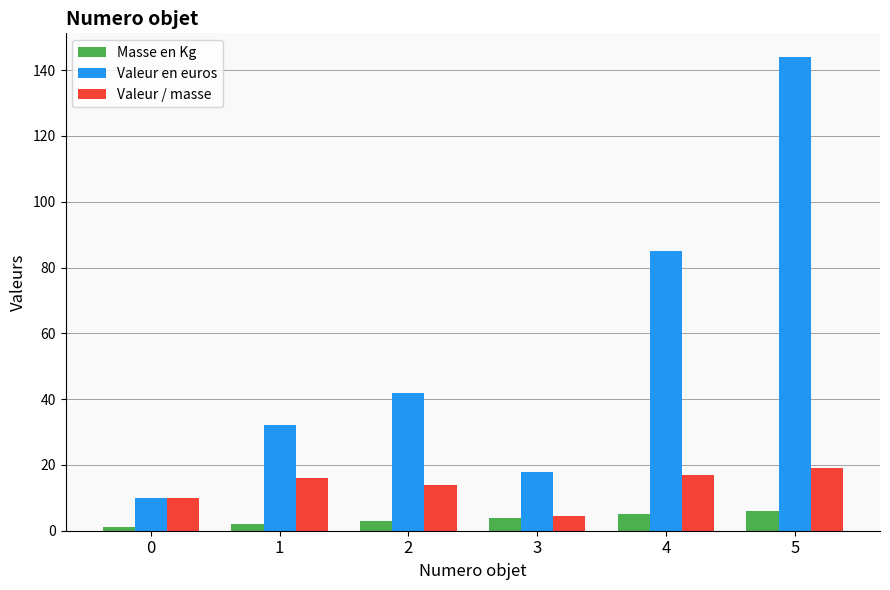

Rank the series by their maximum value, from lowest to highest.

Masse en Kg, Valeur / masse, Valeur en euros